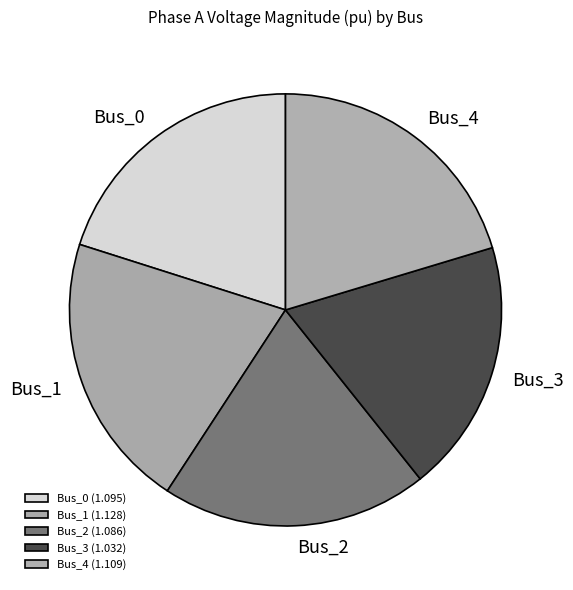

What is the ratio of the value at Bus_4 to the value at Bus_3?

1.1